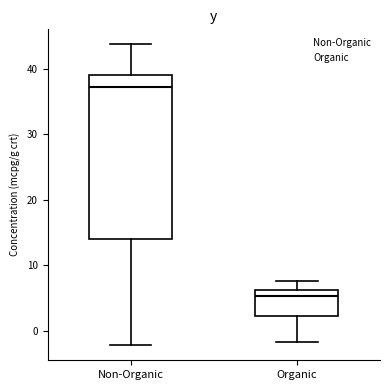

Reading left to right, read every box against the y-axis: the position of its median line, the range the box covers, and the ends of its whiskers. The values are not printed on the chart, so give them approximately, as read against the axis.

Non-Organic: median 37, box 14 to 39, whiskers -2 to 44
Organic: median 5, box 2 to 6, whiskers -2 to 8